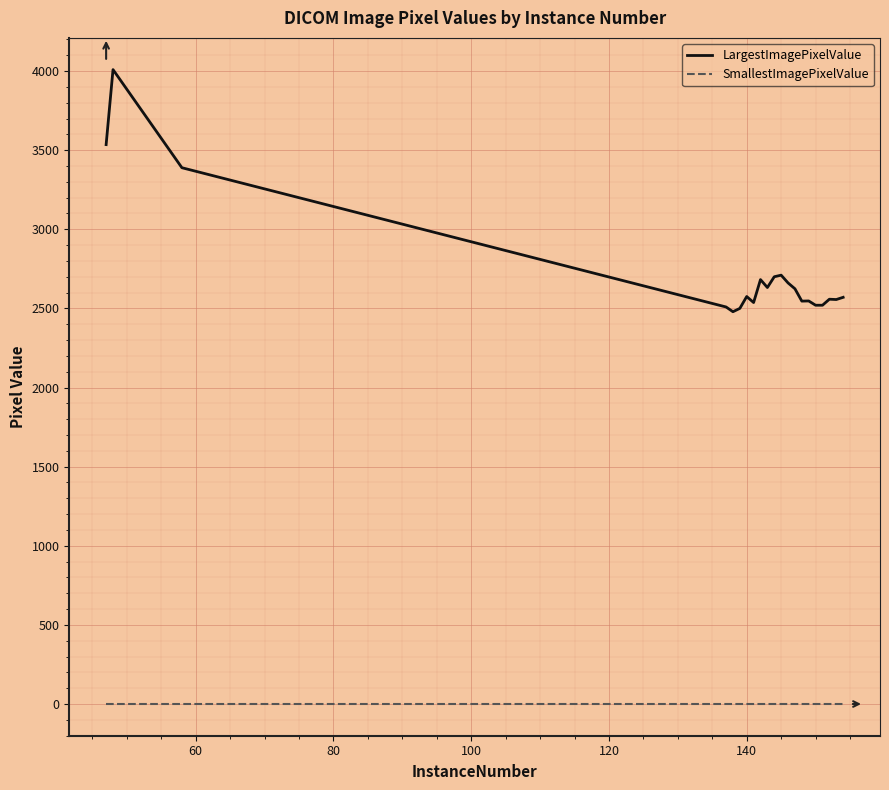

What is the highest value of the LargestImagePixelValue series?

4009